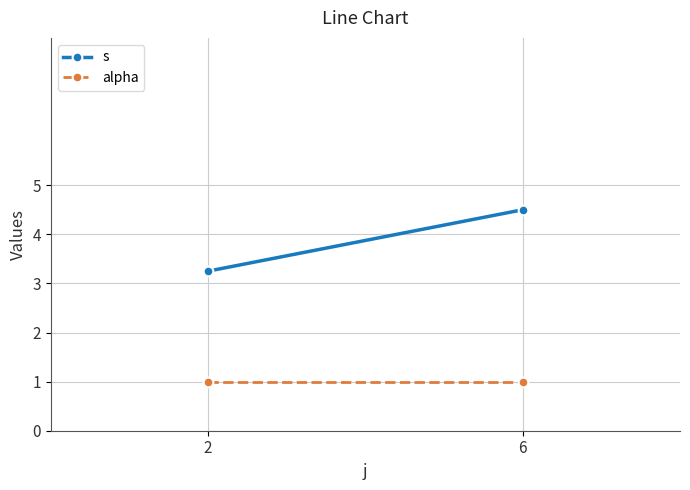

How many lines are shown in the chart?

2